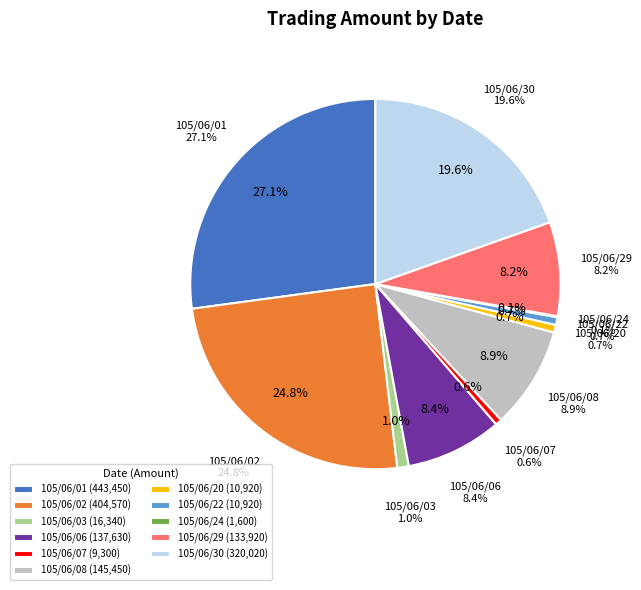

Does any single category account for the majority?

No